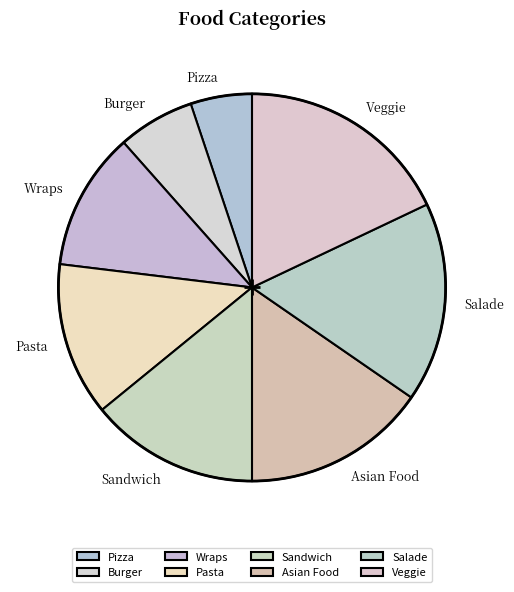

Combined, do Burger and Wraps account for over 50%?

No